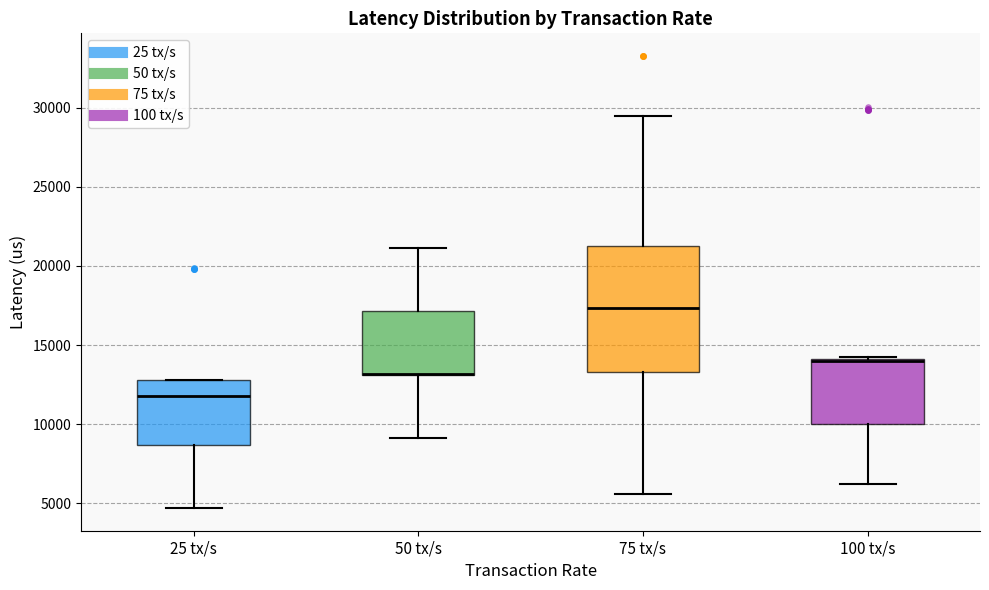

Where is the lower edge of the box for 25 tx/s on the y-axis? The values are not printed on the chart, so give them approximately, as read against the axis.

8500